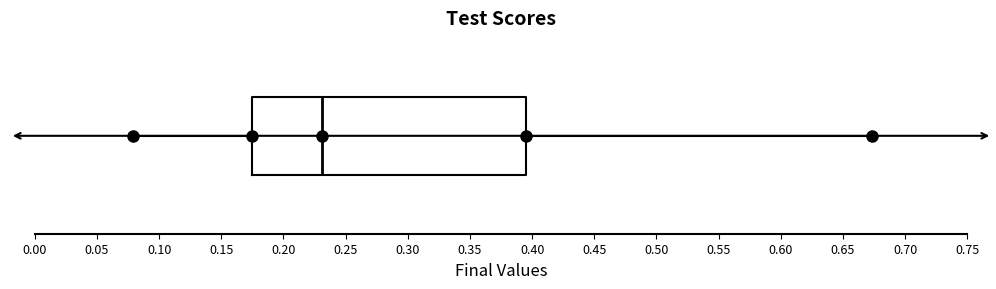

Where does the median line of the box sit on the x-axis? The values are not printed on the chart, so give them approximately, as read against the axis.

0.230